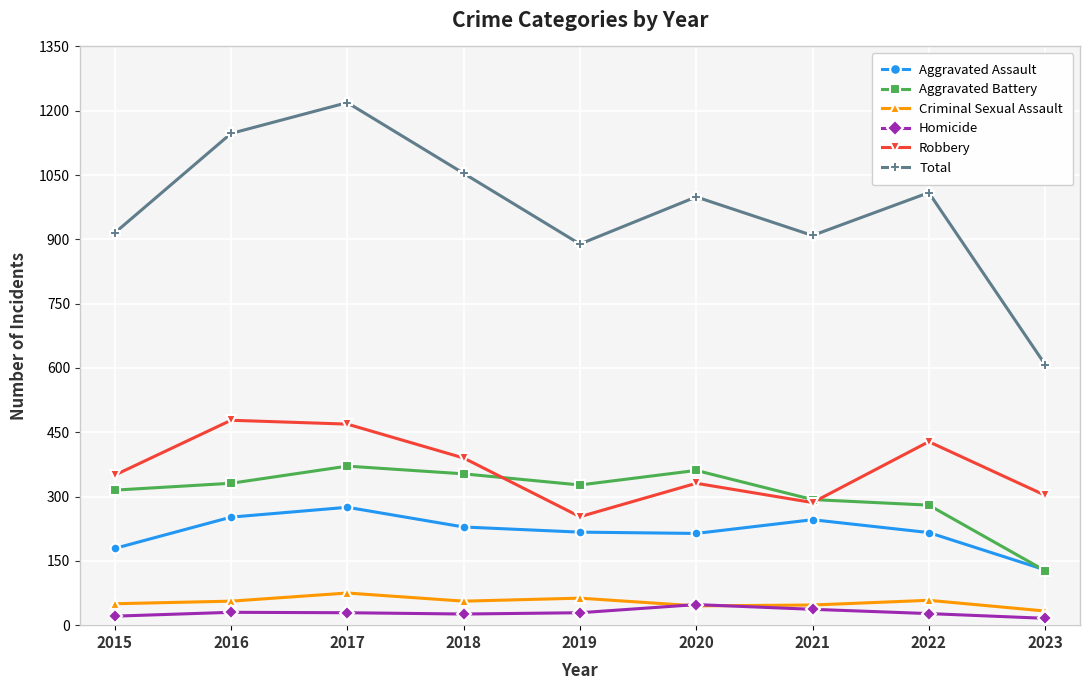

The Total series shows 1469 at 2022. True or false?

False